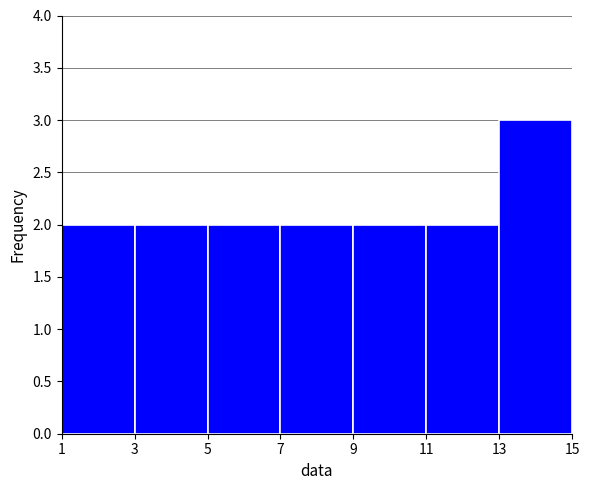

Reading left to right, transcribe this chart: for each bar, give the range it covers on the x-axis and its height. The values are not printed on the chart, so give them approximately, as read against the axis.

1 to 3: 2
3 to 5: 2
5 to 7: 2
7 to 9: 2
9 to 11: 2
11 to 13: 2
13 to 15: 3